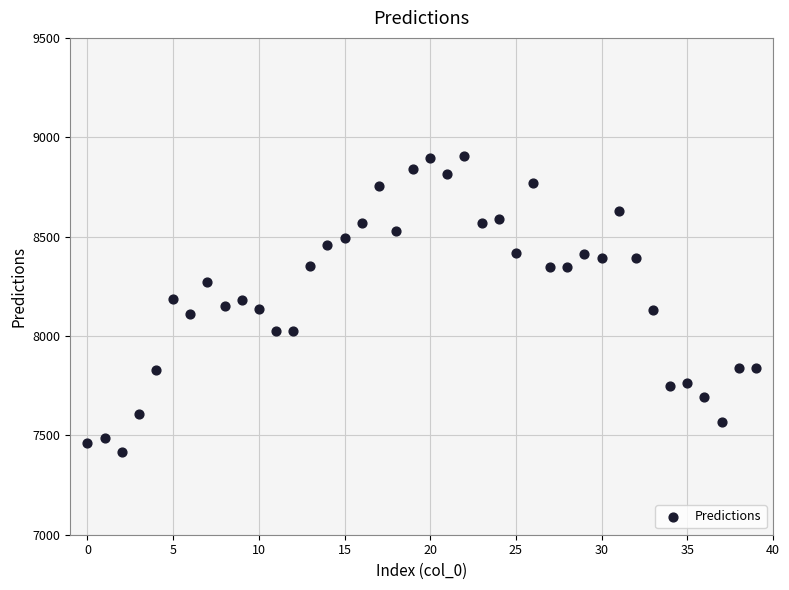

What is the range of Y values (max minus min)?

1492.0